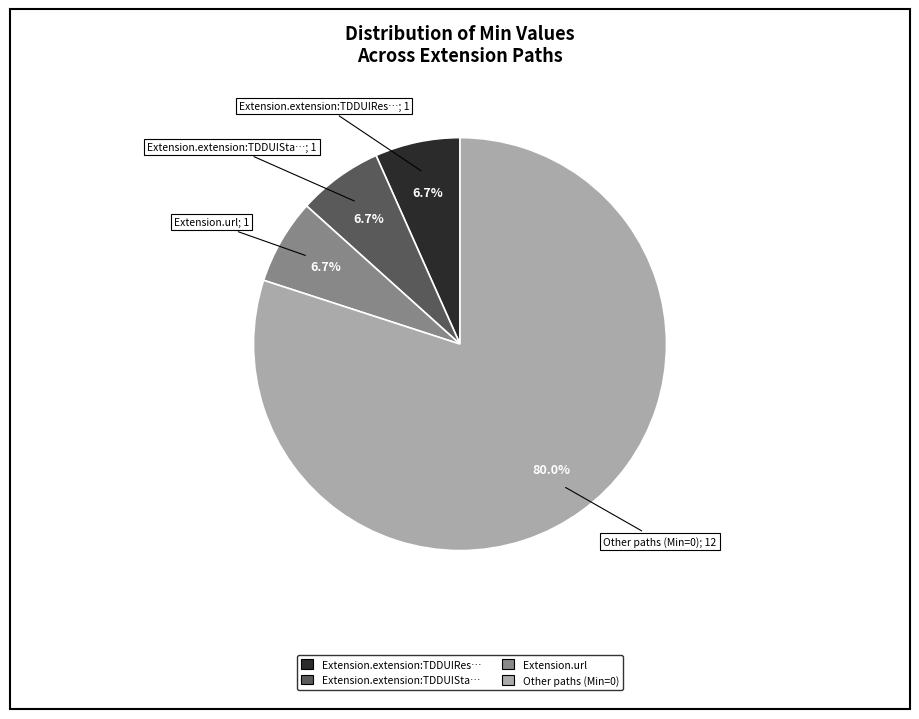

Approximately how many times larger is the value at Extension.extension:TDDUISta… compared to Extension.extension:TDDUIRes…?

1.0